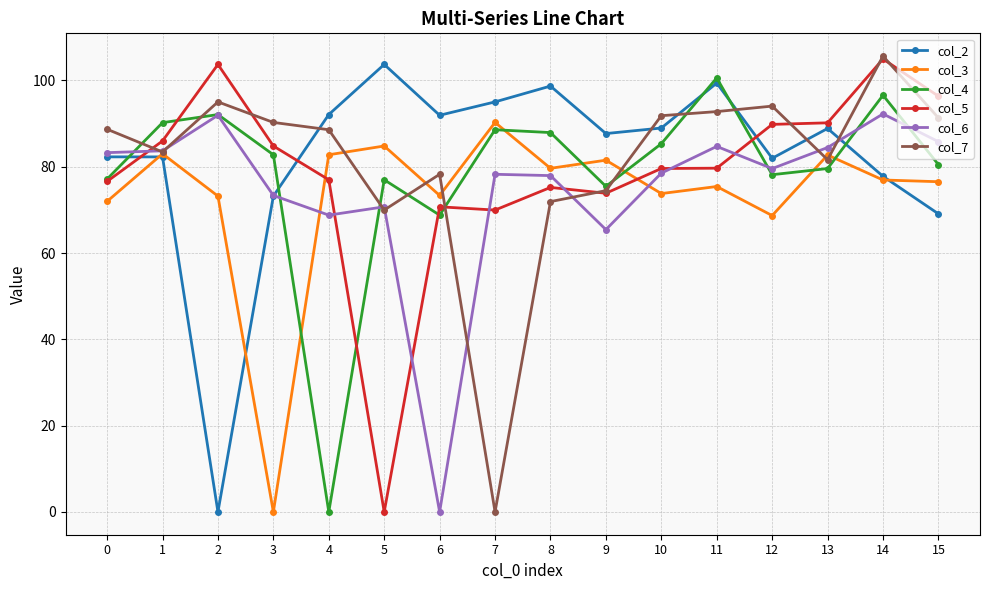

Which category has the highest value in the col_7 series?

14